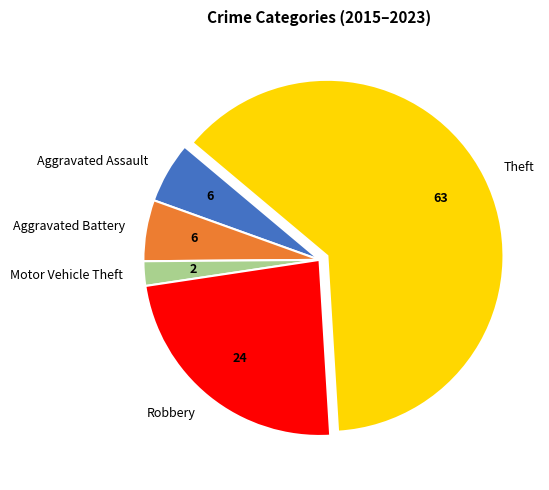

Which category has the biggest portion of the pie?

Theft